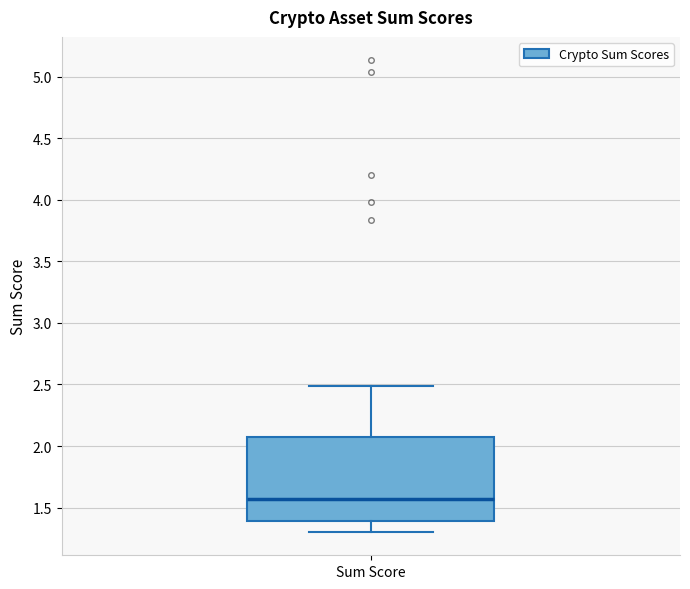

Transcribe this box plot: give where the median line is, the range the box spans, and where the two whiskers end, as read against the y-axis. The values are not printed on the chart, so give them approximately, as read against the axis.

median 1.55, box 1.40 to 2.10, whiskers 1.30 to 2.50